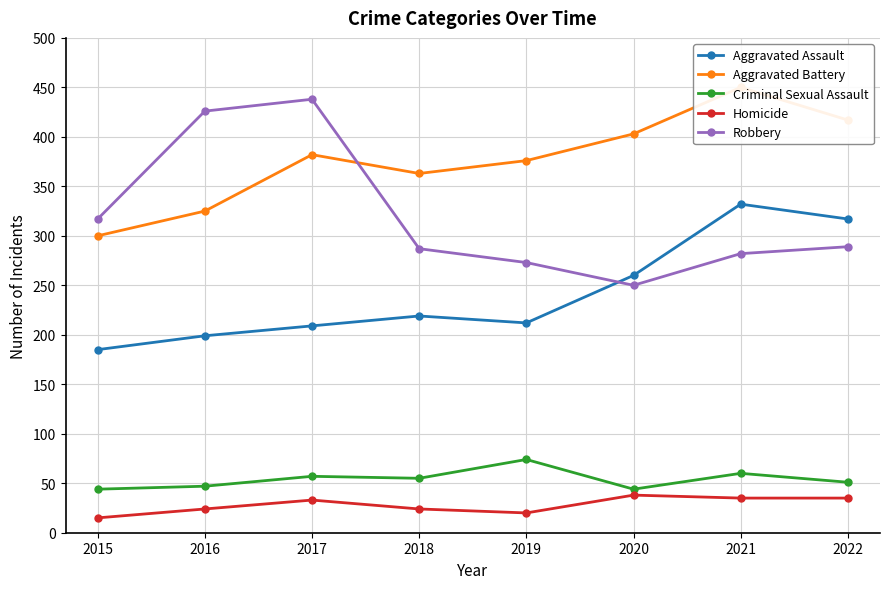

Reading right to left, what are all the values shown in this chart?

Aggravated Assault: 2022=317	2021=332	2020=260	2019=212	2018=219	2017=209	2016=199	2015=185
Aggravated Battery: 2022=417	2021=450	2020=403	2019=376	2018=363	2017=382	2016=325	2015=300
Criminal Sexual Assault: 2022=51	2021=60	2020=44	2019=74	2018=55	2017=57	2016=47	2015=44
Homicide: 2022=35	2021=35	2020=38	2019=20	2018=24	2017=33	2016=24	2015=15
Robbery: 2022=289	2021=282	2020=250	2019=273	2018=287	2017=438	2016=426	2015=317